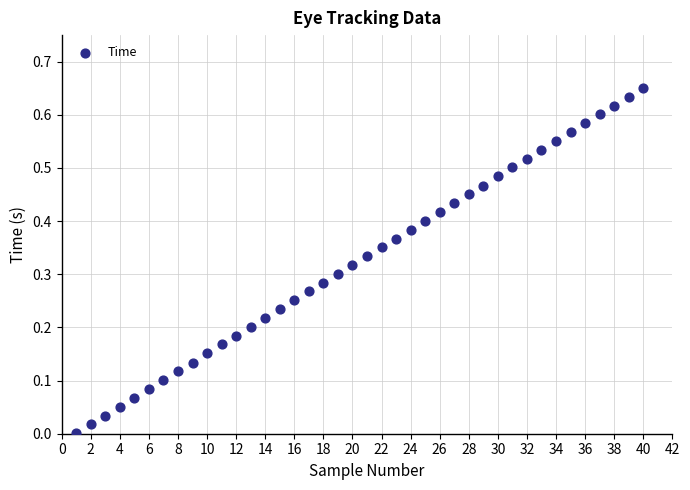

What is the range of X values (max minus min)?

39.0